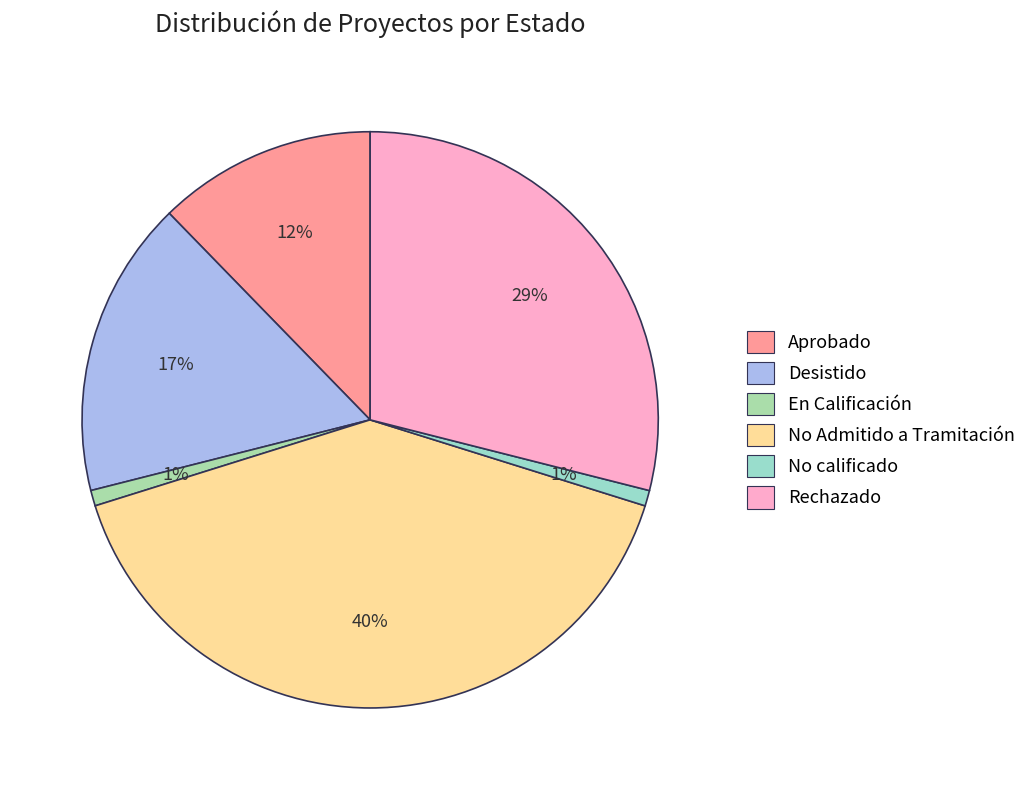

Is Rechazado the majority of the pie?

No